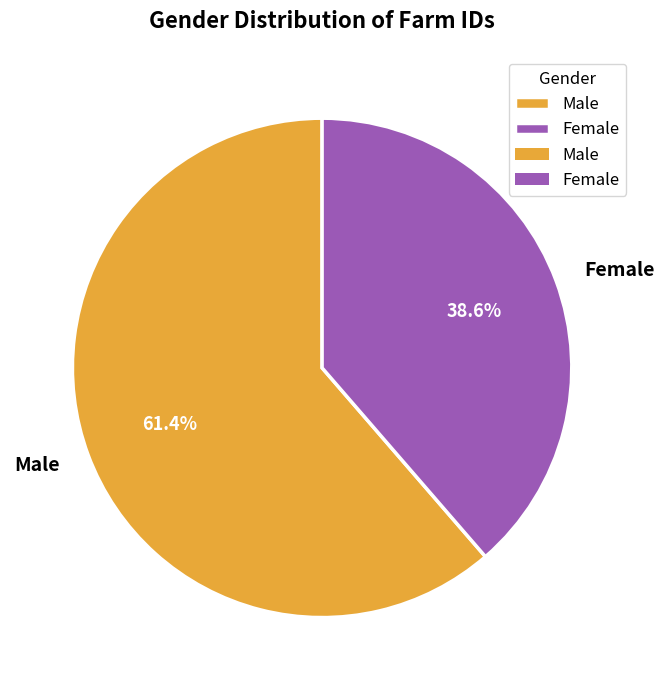

Count the number of slices in the pie.

2